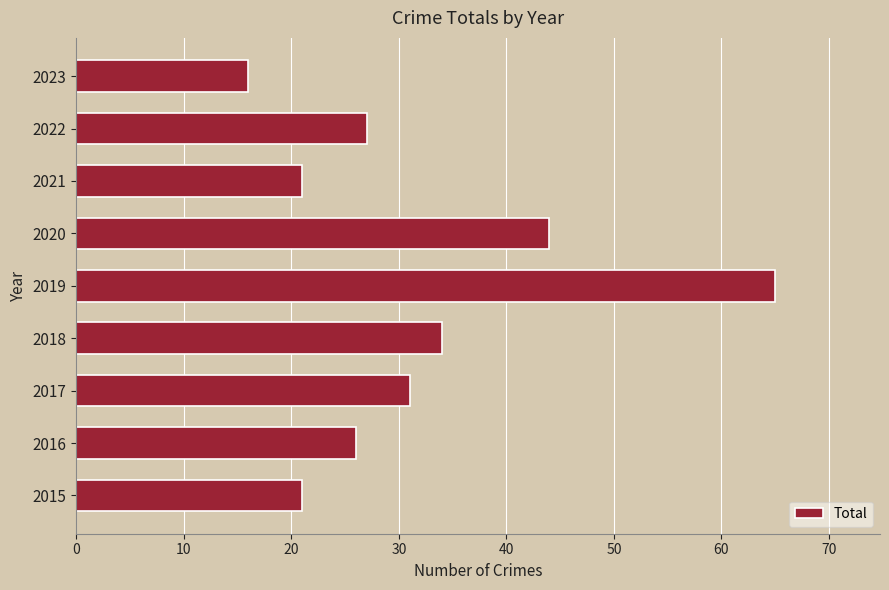

At which label is the value closest to 40?

2020